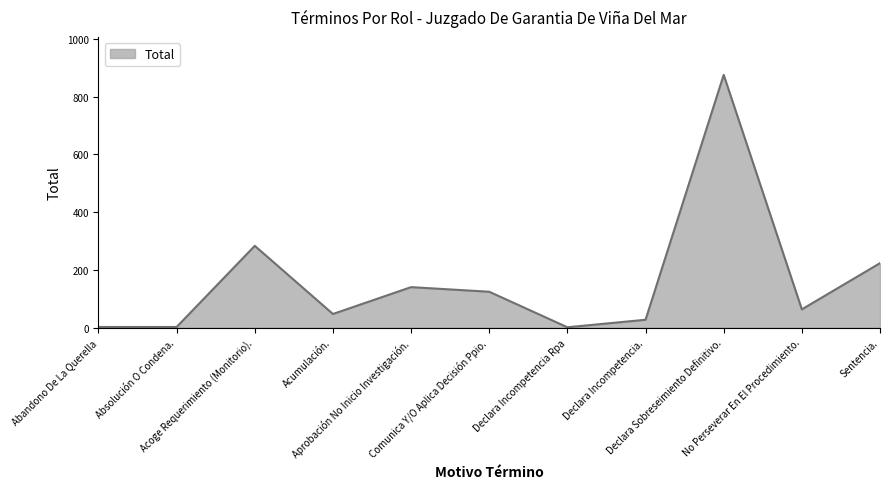

What is the maximum value shown in the chart?

875